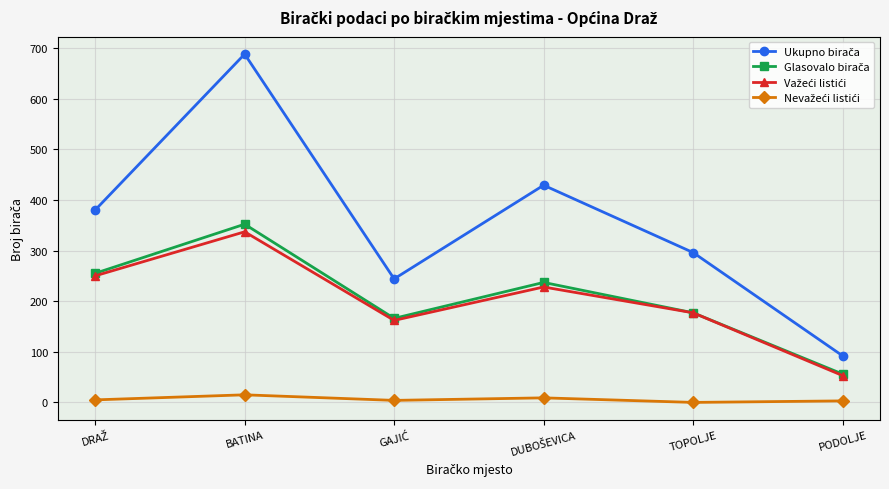

Which category has the highest value across all series?

BATINA